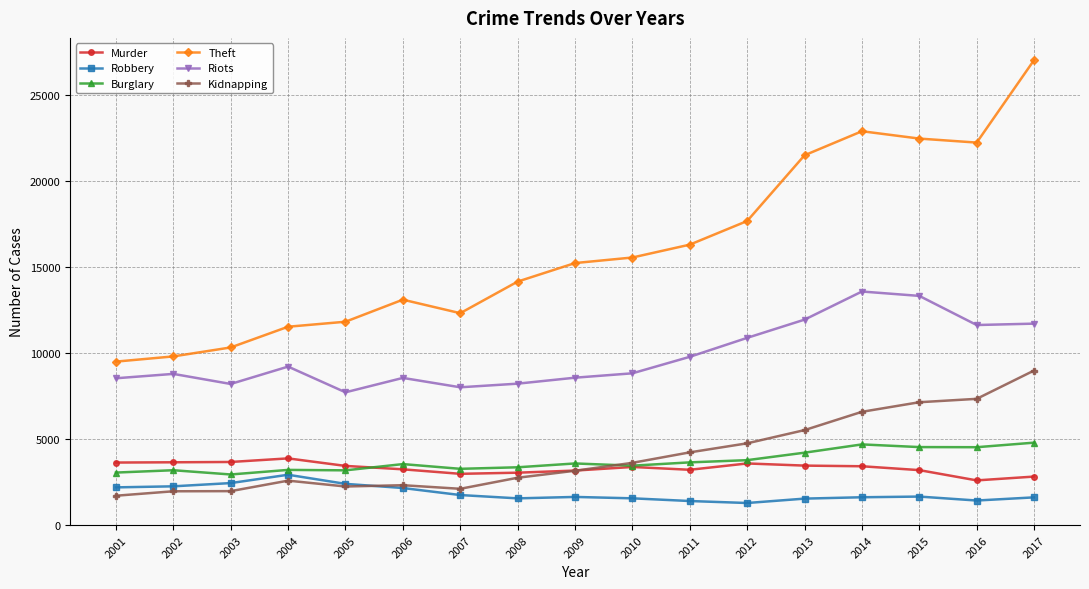

True or false: Murder has more than 0 points higher than both neighbors.

True